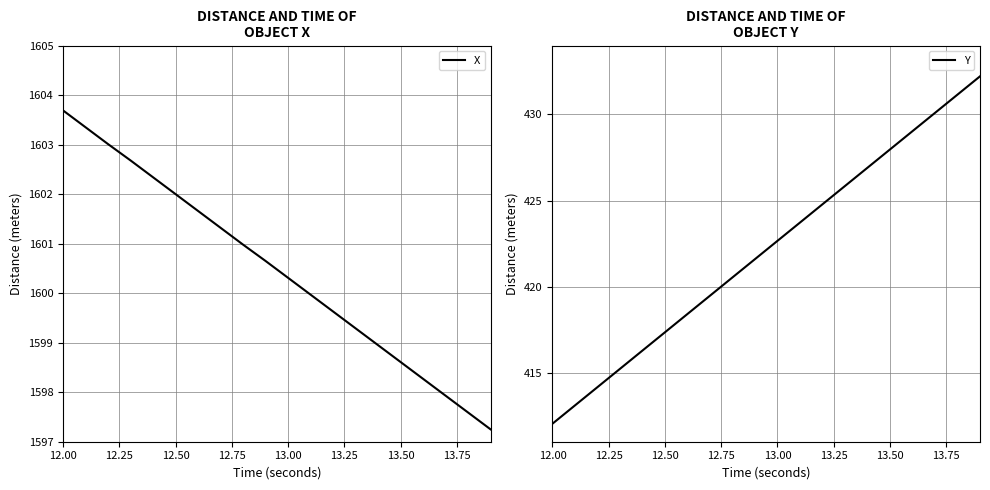

What is the maximum value for Y?

432.2